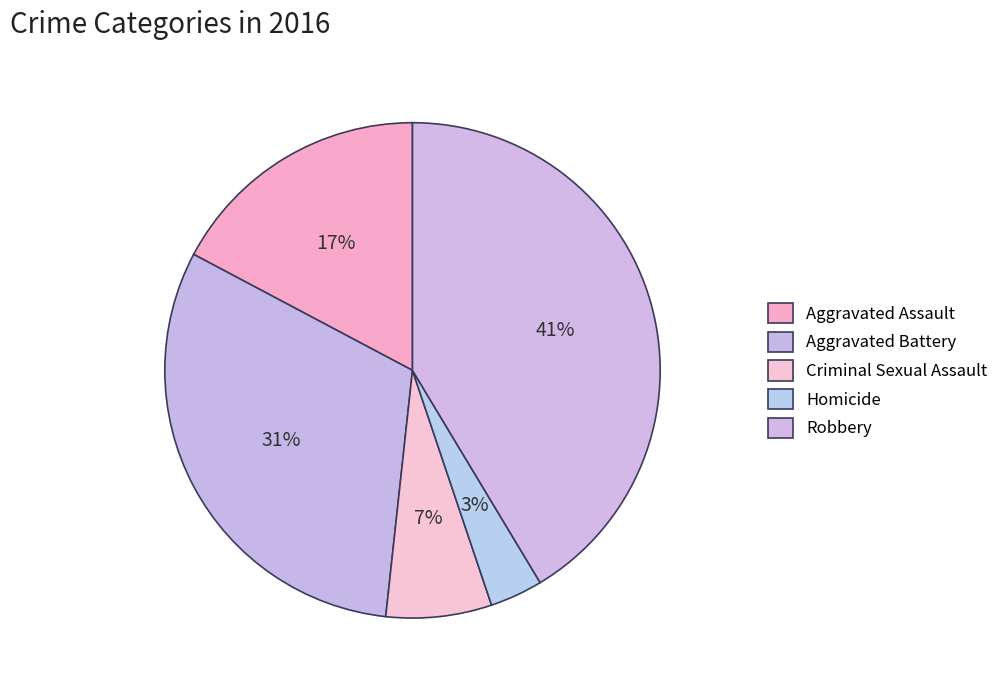

Approximately how many times larger is the value at Aggravated Assault compared to Aggravated Battery?

0.6